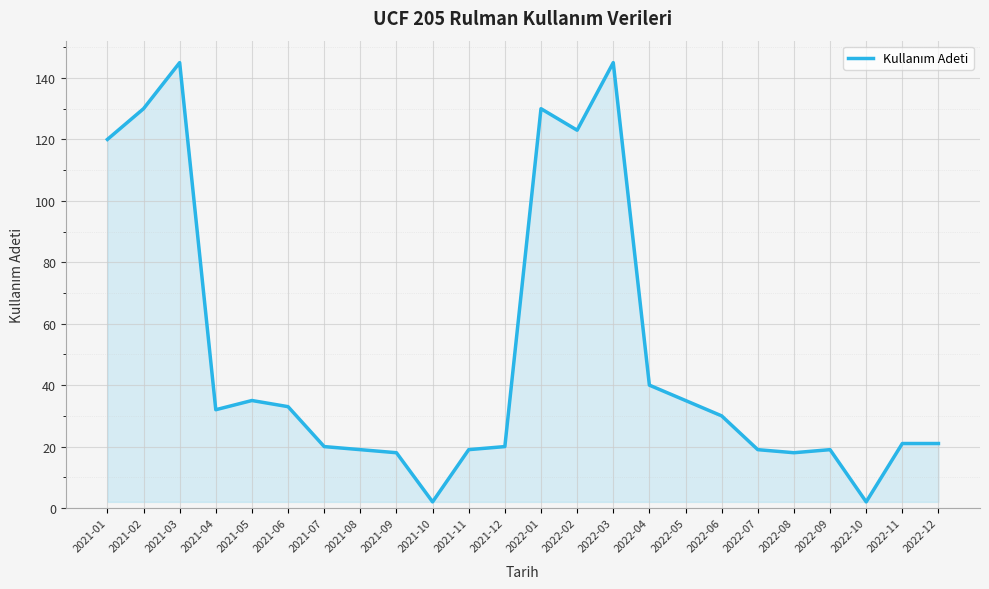

What is the greatest value displayed?

145